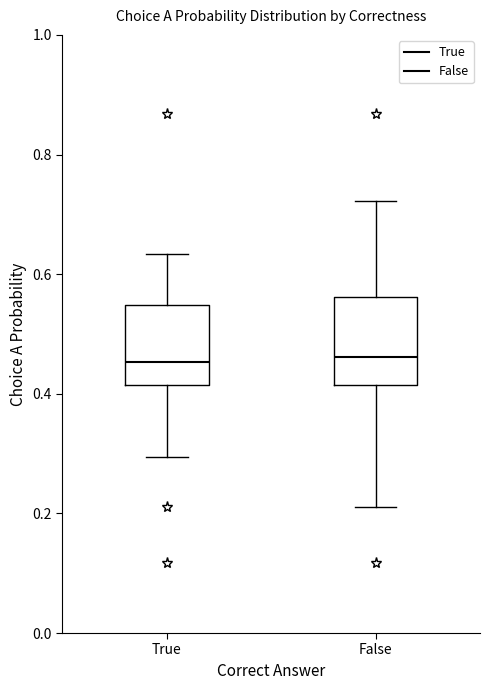

Where does the upper whisker of the box for False end on the y-axis? The values are not printed on the chart, so give them approximately, as read against the axis.

0.72